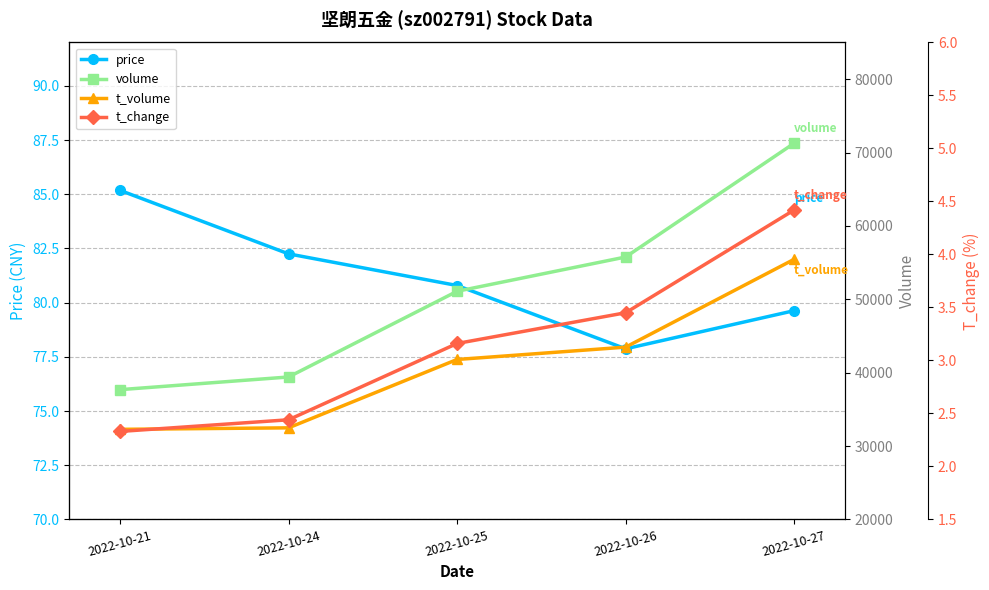

True or false: price has a value of 85.2 at 2022-10-21.

True